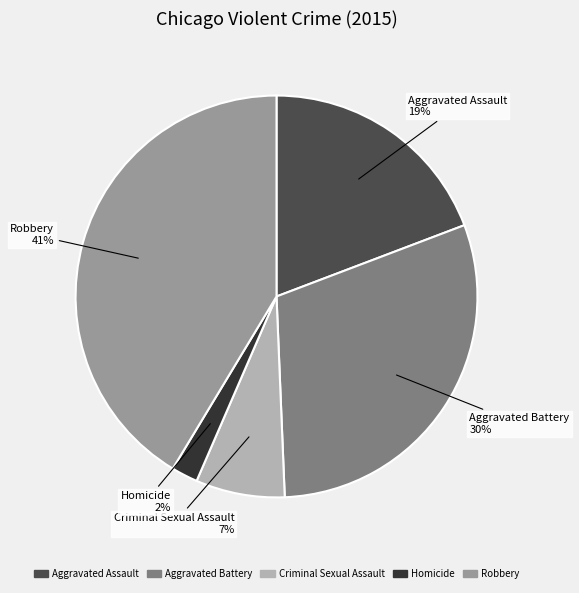

Do Robbery and Aggravated Assault together represent more than half of the pie?

Yes